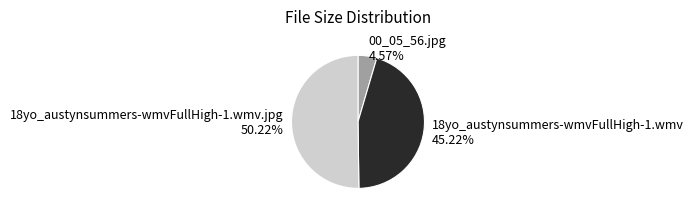

To the nearest percent, what is the combined percentage of 18yo_austynsummers-wmvFullHigh-1.wmv.jpg and 00_05_56.jpg?

55%